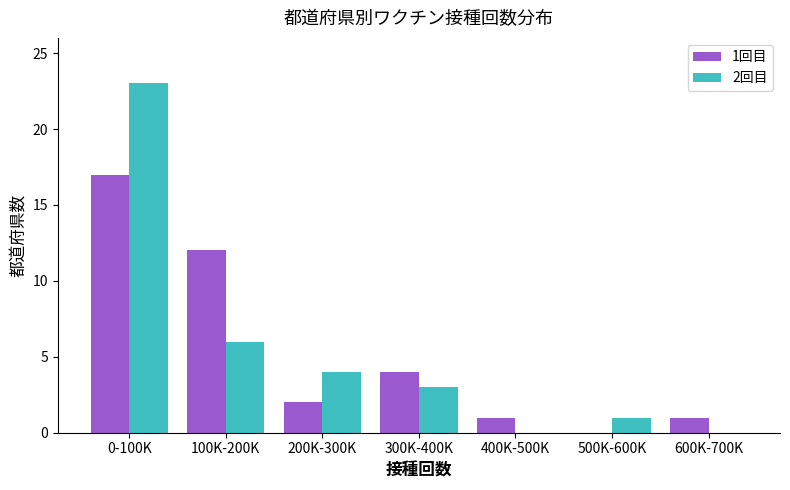

Reading left to right, what are all the values shown in this chart?

1回目: 0-100K=17	100K-200K=12	200K-300K=2	300K-400K=4	400K-500K=1	500K-600K=0	600K-700K=1
2回目: 0-100K=23	100K-200K=6	200K-300K=4	300K-400K=3	400K-500K=0	500K-600K=1	600K-700K=0